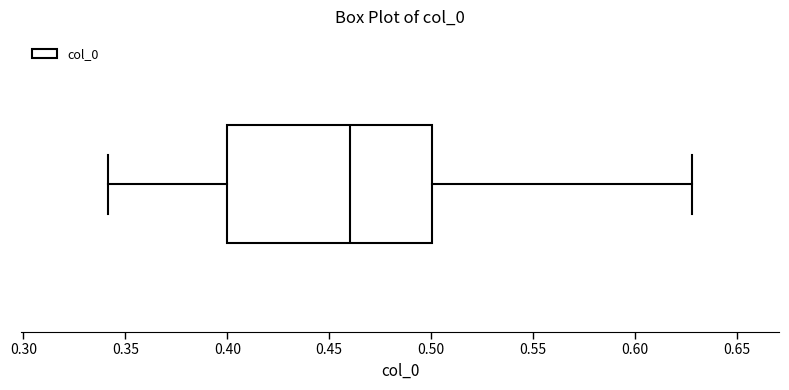

Read this box plot against the x-axis: the position of the median line, the range covered by the box, and the ends of both whiskers. The values are not printed on the chart, so give them approximately, as read against the axis.

median 0.46, box 0.40 to 0.50, whiskers 0.34 to 0.63